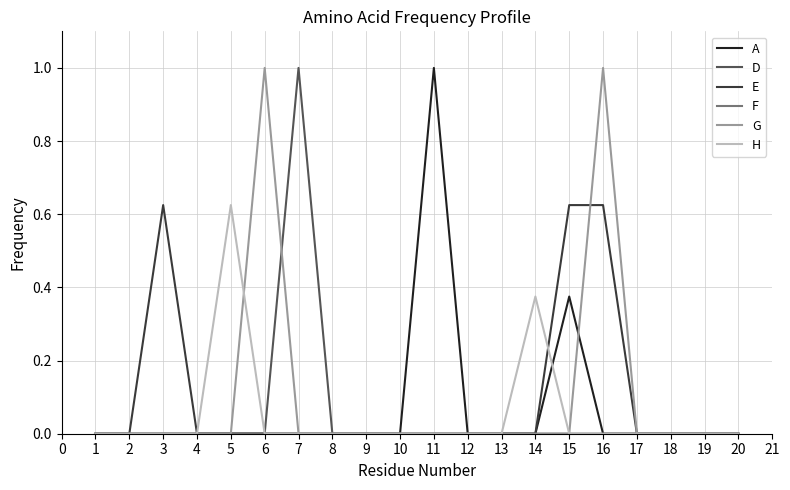

Is it true that E equals 0.0 at 1?

True